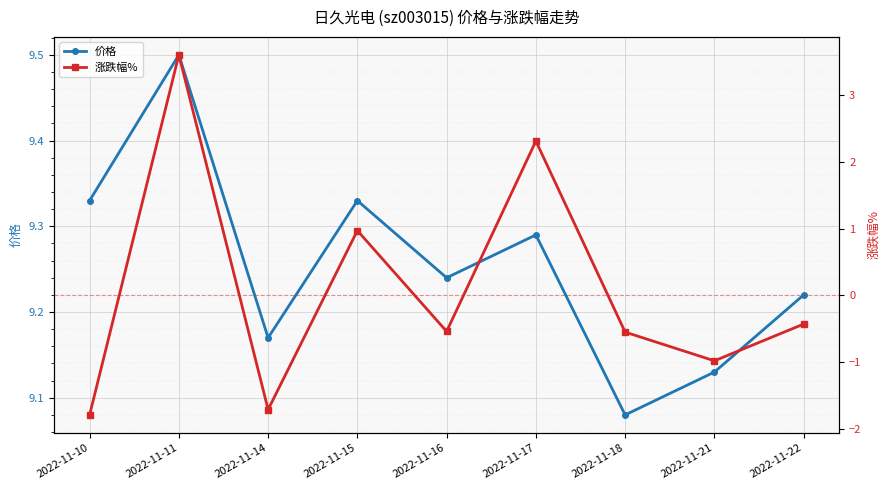

Reading left to right, list all the values displayed in this chart.

价格: 2022-11-10=9.3	2022-11-11=9.5	2022-11-14=9.2	2022-11-15=9.3	2022-11-16=9.2	2022-11-17=9.3	2022-11-18=9.1	2022-11-21=9.1	2022-11-22=9.2
涨跌幅%: 2022-11-10=-1.8	2022-11-11=3.6	2022-11-14=-1.7	2022-11-15=1.0	2022-11-16=-0.5	2022-11-17=2.3	2022-11-18=-0.6	2022-11-21=-1.0	2022-11-22=-0.4